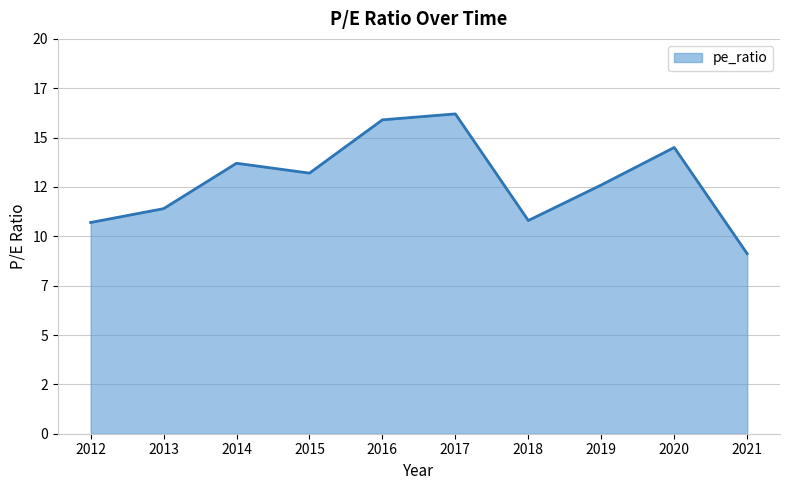

What is the sum of the values at 2019 and 2020?

27.1